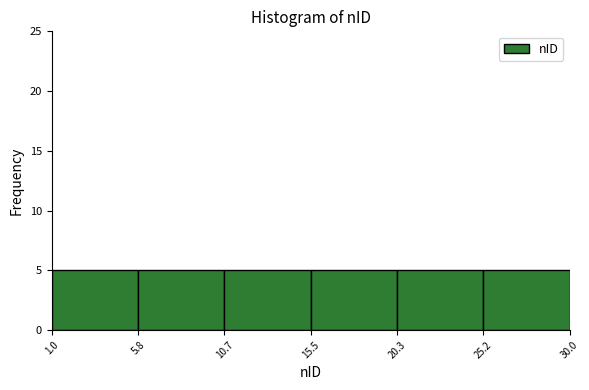

How tall is the bar that spans 20.3 to 25.2 on the x-axis? The values are not printed on the chart, so give them approximately, as read against the axis.

5